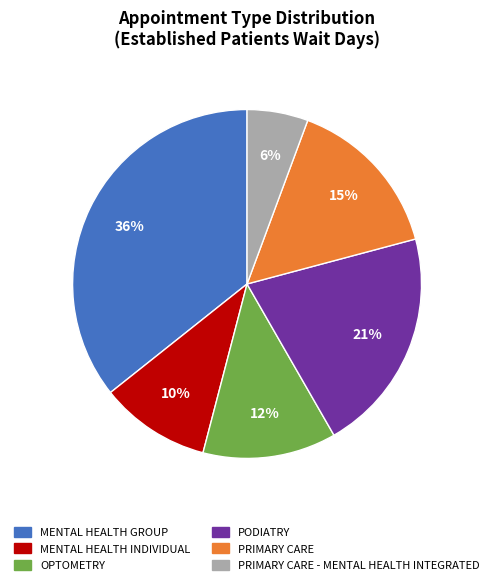

How many slices are in this pie chart?

6